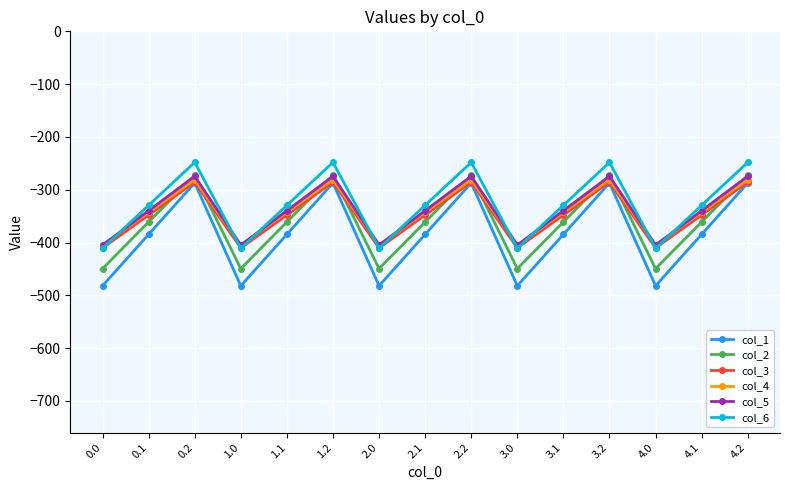

What is the label of the 3rd point from the left?

0.2